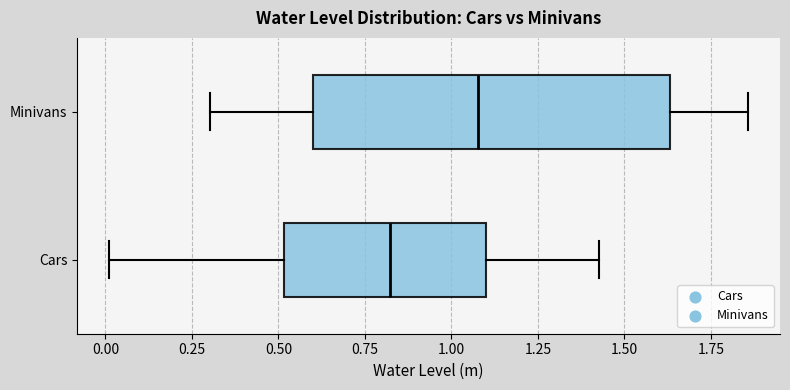

Reading bottom to top, transcribe this box plot: for each box, give where its median line is, the range the box spans, and where its two whiskers end, as read against the x-axis. The values are not printed on the chart, so give them approximately, as read against the axis.

Cars: median 0.80, box 0.50 to 1.10, whiskers 0.00 to 1.45
Minivans: median 1.10, box 0.60 to 1.65, whiskers 0.30 to 1.85